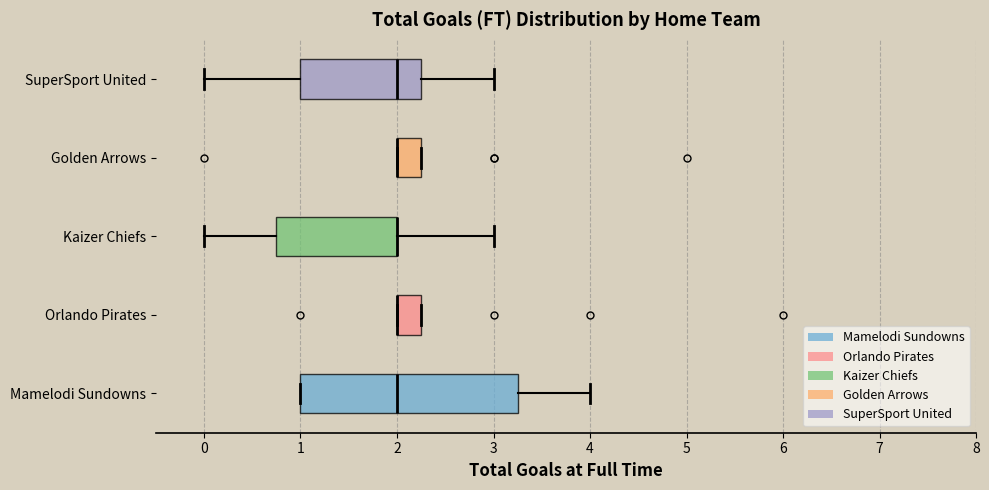

Reading bottom to top, read every box against the x-axis: the position of its median line, the range the box covers, and the ends of its whiskers. The values are not printed on the chart, so give them approximately, as read against the axis.

Mamelodi Sundowns: median 2.0, box 1.0 to 3.3, whiskers 1.0 to 4.0
Orlando Pirates: median 2.0 (drawn on the box's left edge), box 2.0 to 2.3, whiskers 2.0 to 2.3
Kaizer Chiefs: median 2.0 (drawn on the box's right edge), box 0.8 to 2.0, whiskers 0.0 to 3.0
Golden Arrows: median 2.0 (drawn on the box's left edge), box 2.0 to 2.3, whiskers 2.0 to 2.3
SuperSport United: median 2.0, box 1.0 to 2.3, whiskers 0.0 to 3.0